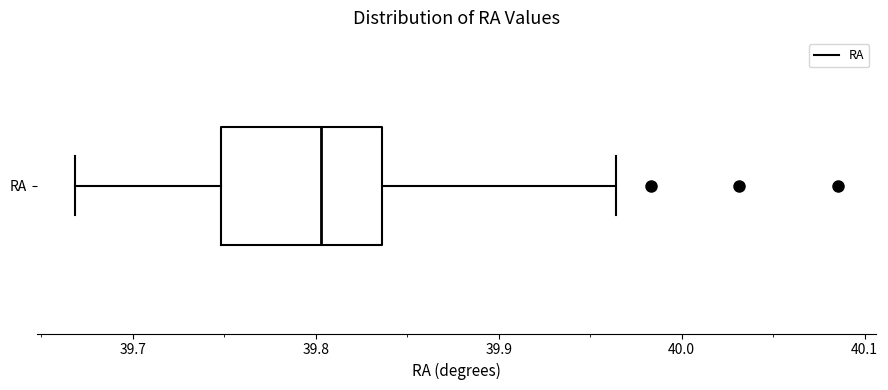

Transcribe this box plot: give where the median line is, the range the box spans, and where the two whiskers end, as read against the x-axis. The values are not printed on the chart, so give them approximately, as read against the axis.

median 39.80, box 39.75 to 39.84, whiskers 39.67 to 39.96